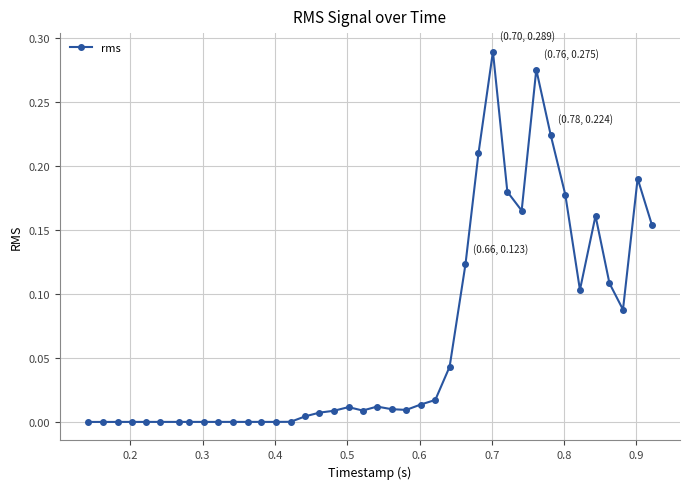

What is the sum of all values?

2.6